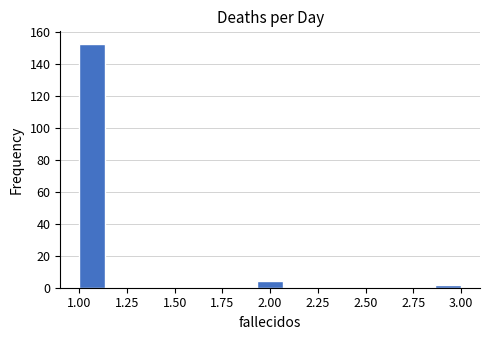

Read against the x-axis, roughly where is the centre of the tallest bar?

1.05